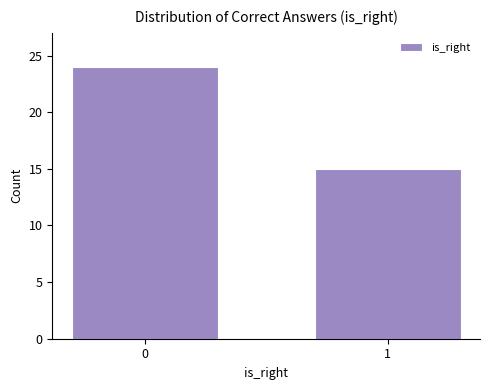

Reading left to right, extract all data points from this chart.

24	15